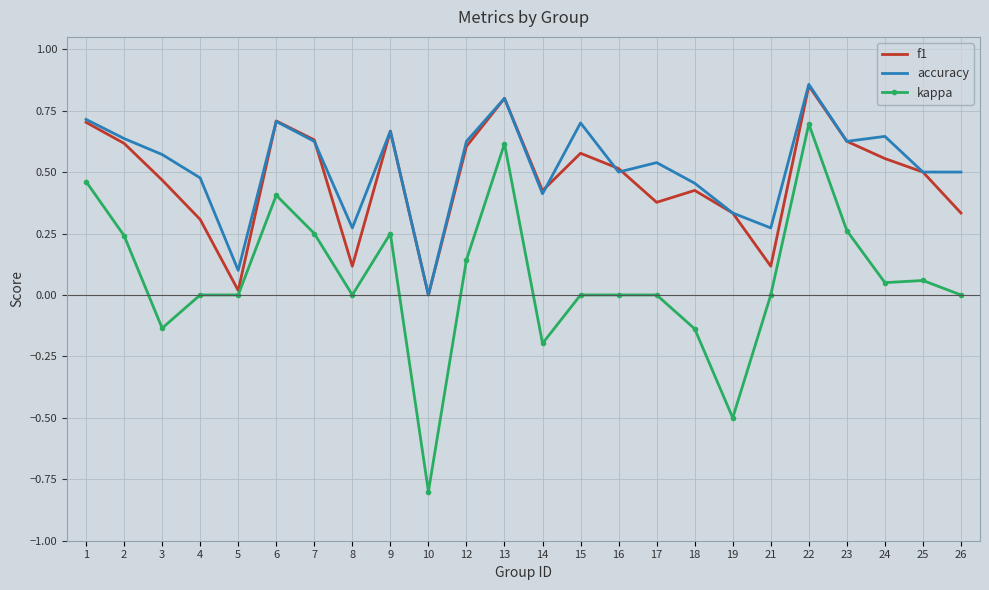

The value of accuracy at 13 is 0.2. True or false?

False